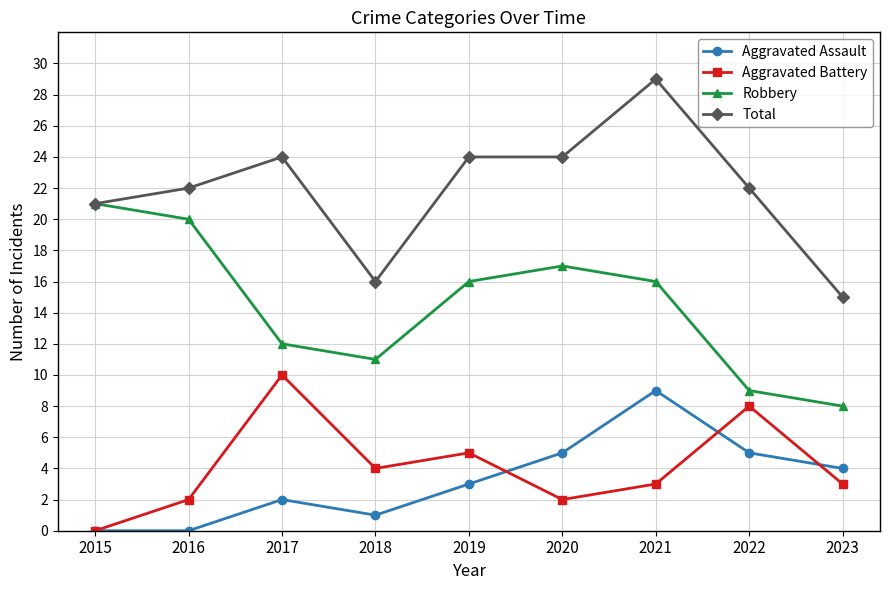

The value of Aggravated Battery at 2021 is 3. True or false?

True